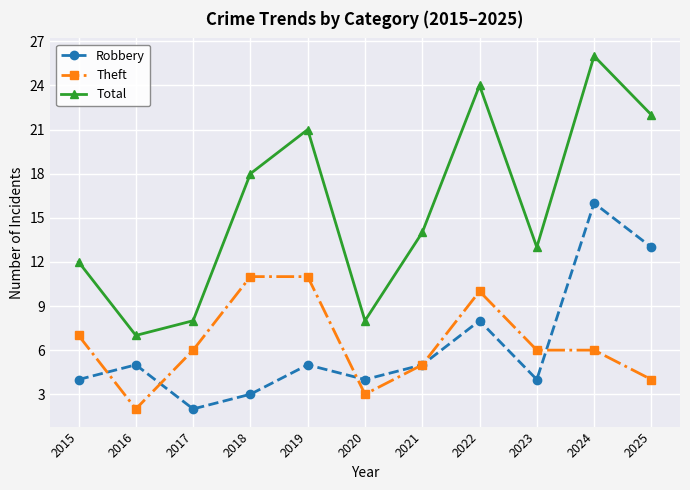

True or false: Theft has a value of 4 at 2025.

True